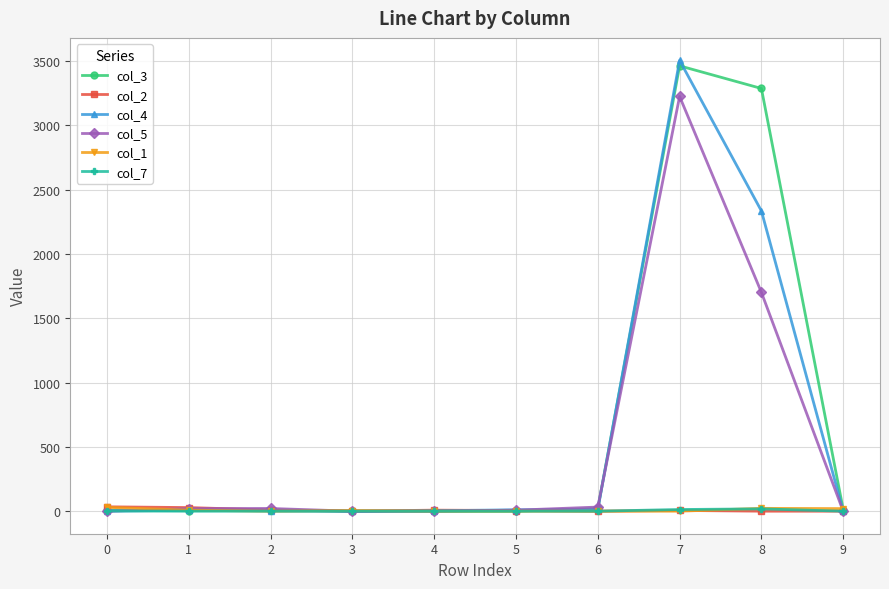

At which category is the sum across all series the highest?

7